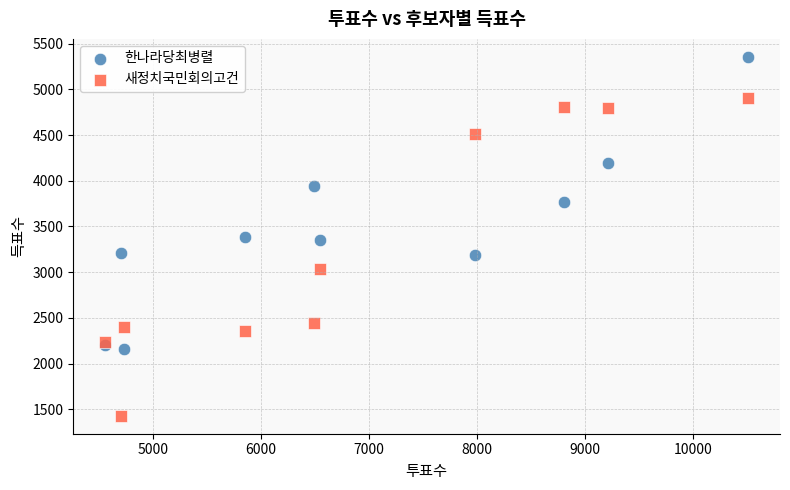

Which series reaches the maximum Y coordinate?

한나라당최병렬